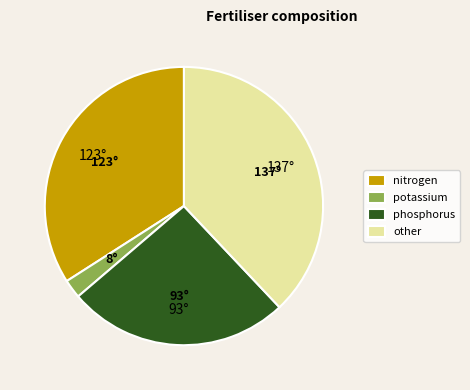

Approximately how many times larger is the value at nitrogen compared to potassium?

15.6